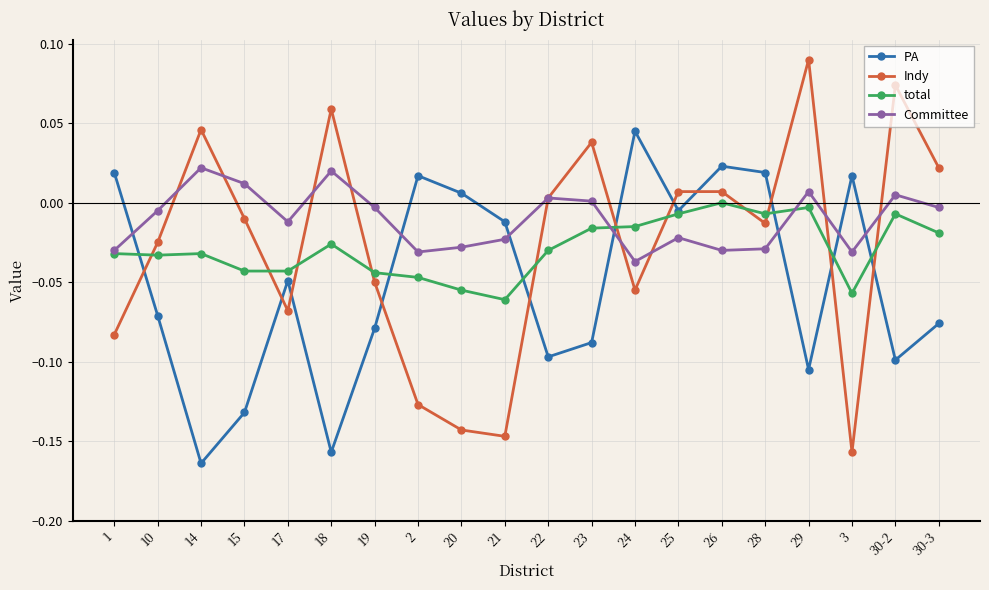

What are all the series names shown in the legend?

PA, Indy, total, Committee